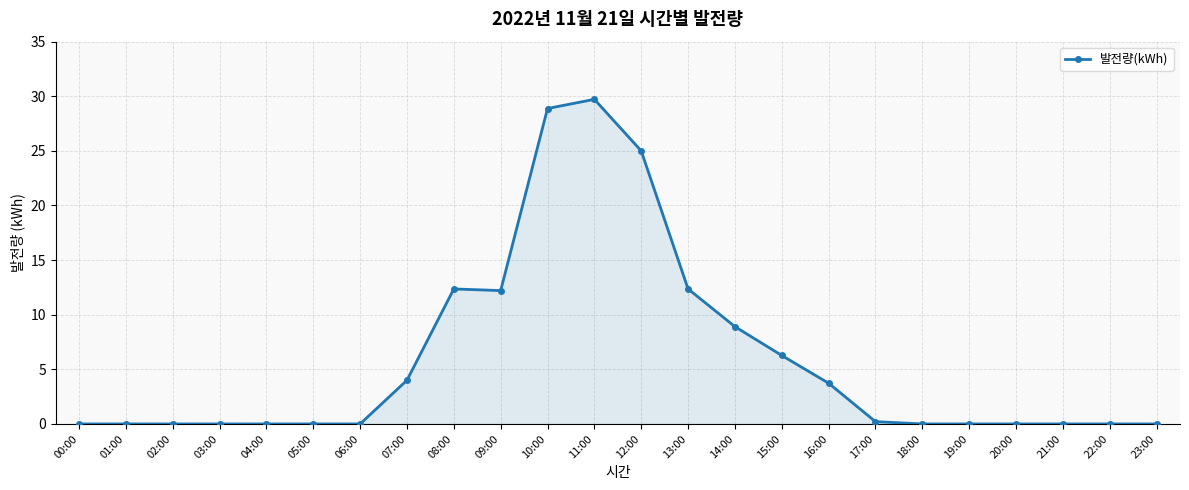

How many lines are shown in the chart?

1